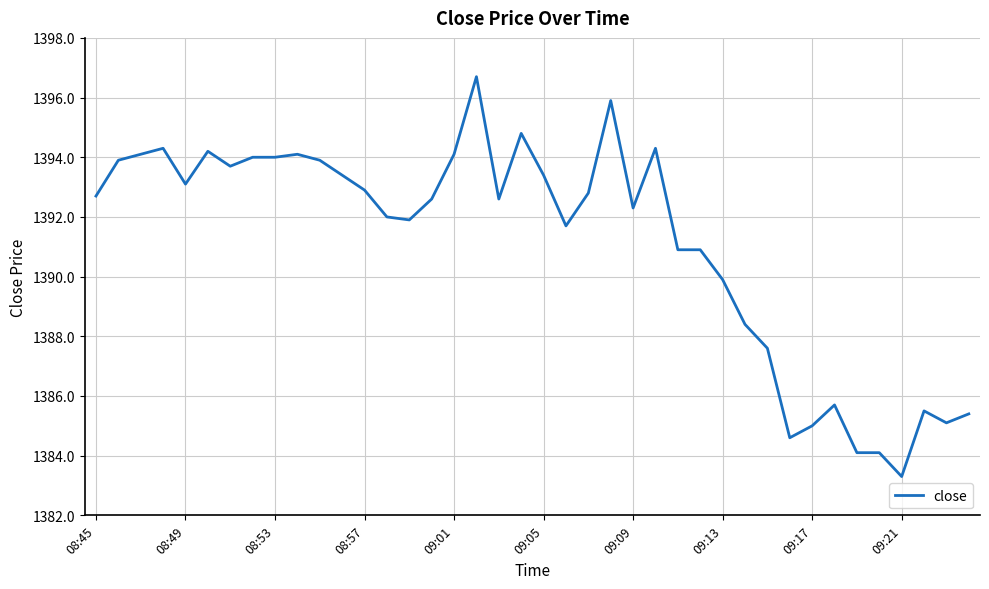

Count the number of data series in this chart.

1